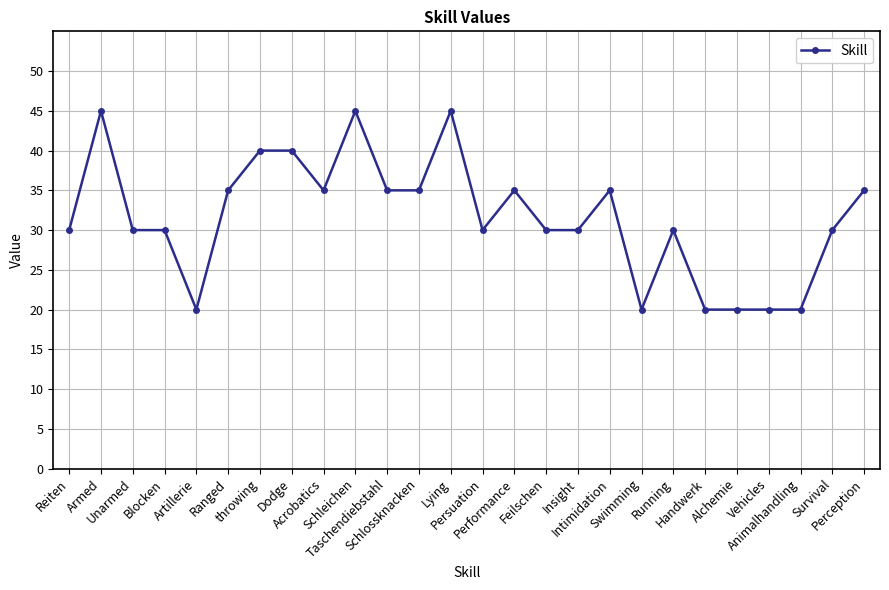

What is the value of the 19th point from the left?

20